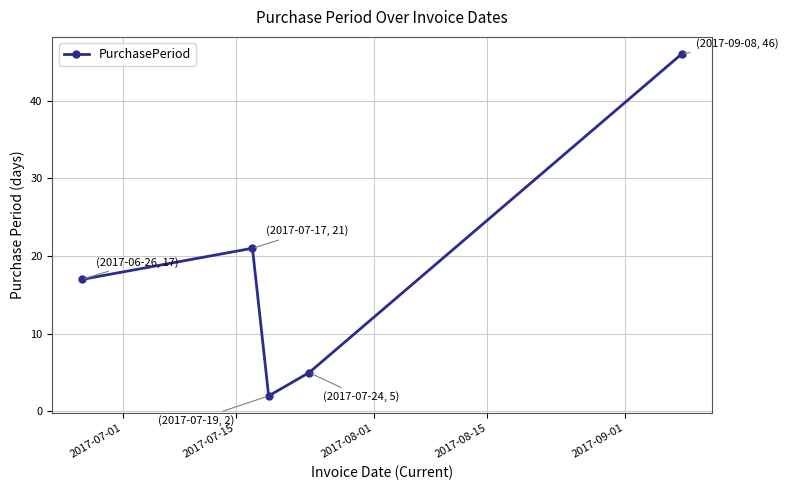

What is the difference between the second highest and minimum values?

19